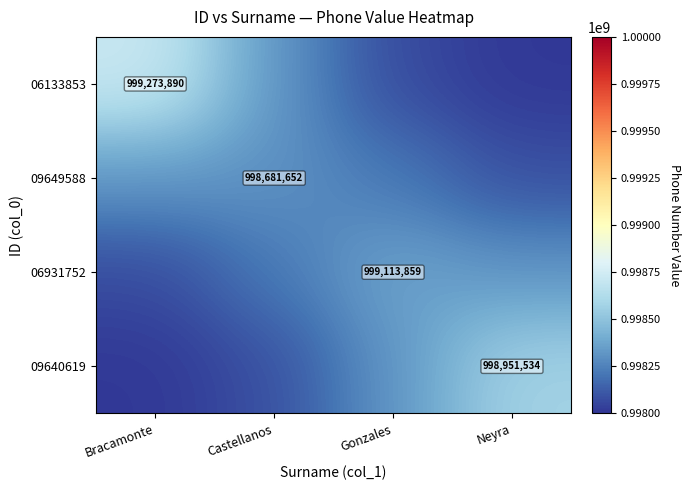

What is the difference between the maximum and minimum values in the 09649588 series?

235715.8